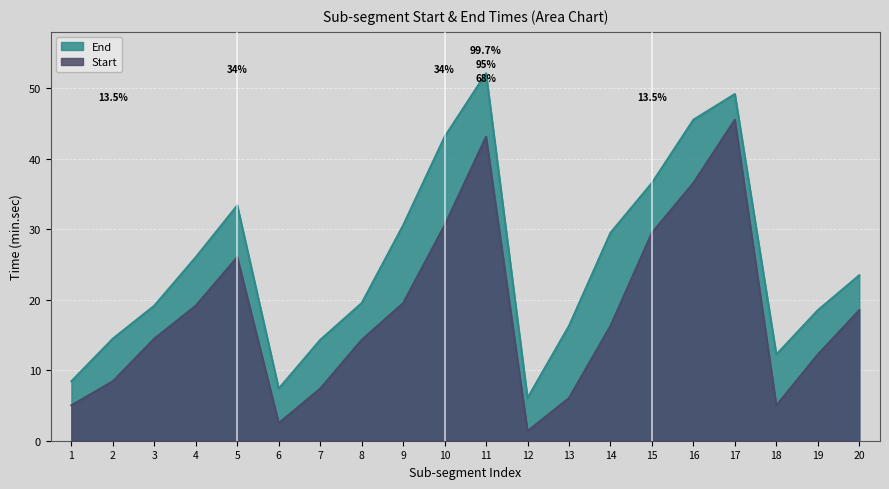

At 7, list the series in order from largest to smallest.

End, Start